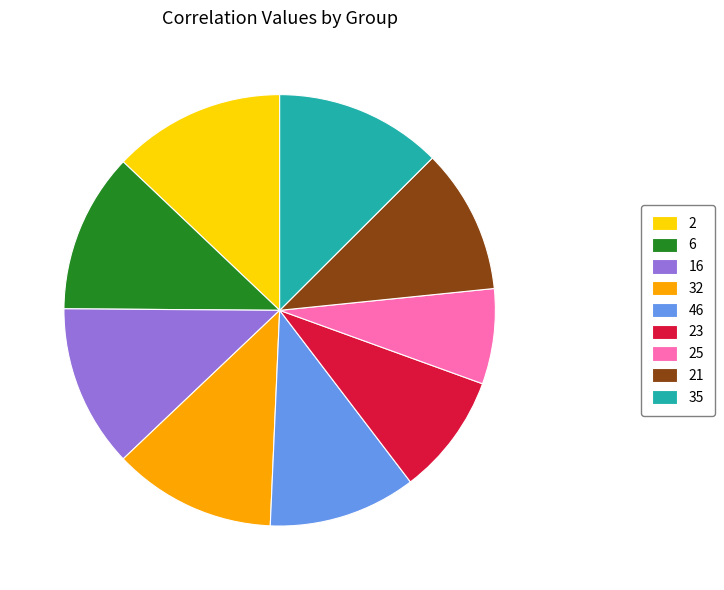

Is the sum of 46 and 6 greater than half?

No